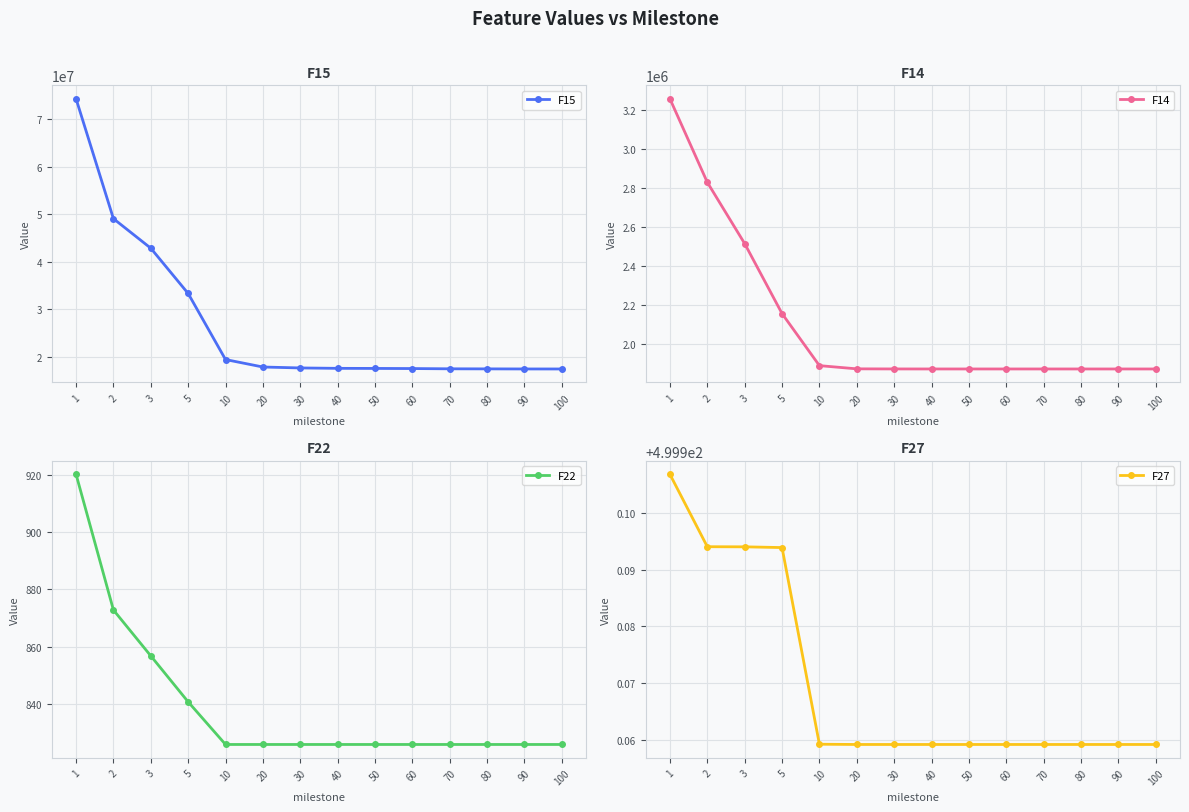

At how many categories does at least one series exceed 2945244?

14